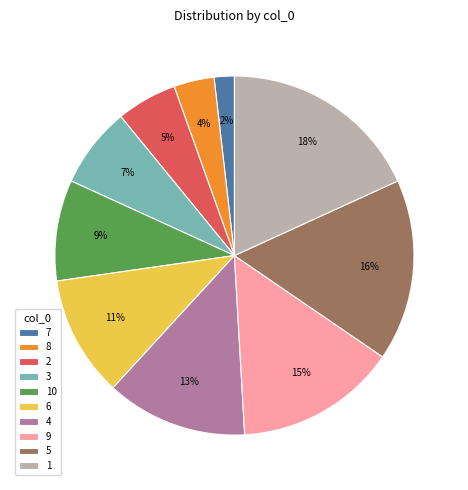

What percentage is the 6 slice, to the nearest percent?

11%